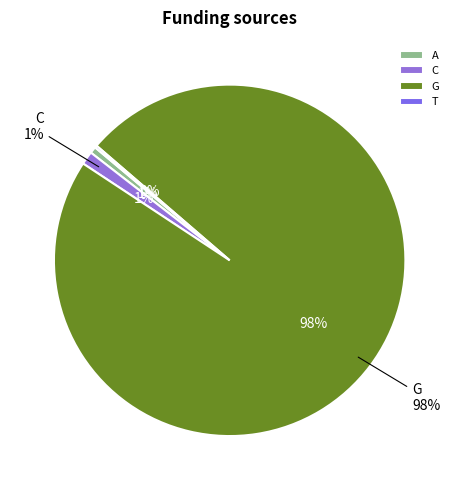

Which slice is the largest?

G